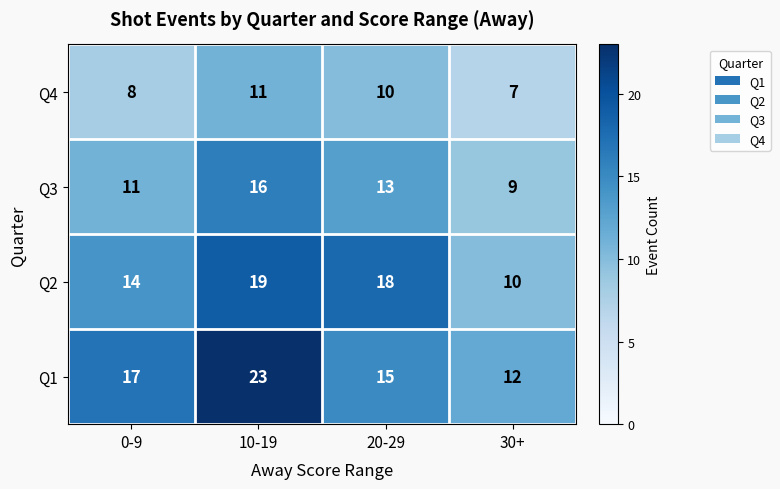

Where is Q3 nearest to the value 12?

0-9